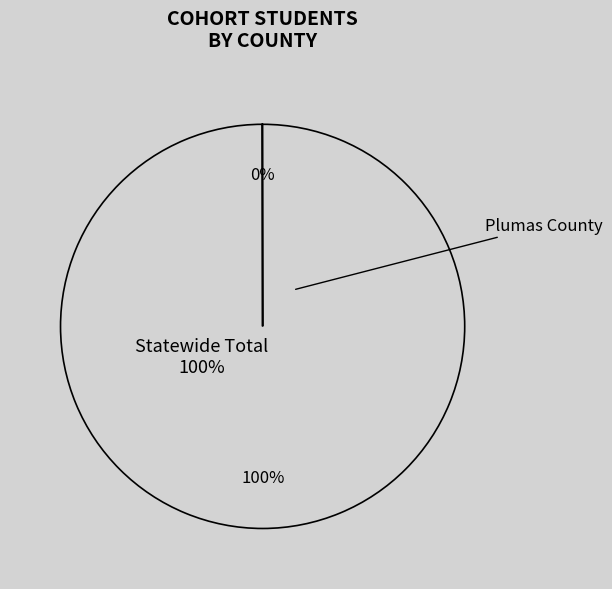

To the nearest percent, what is the average slice percentage?

50%